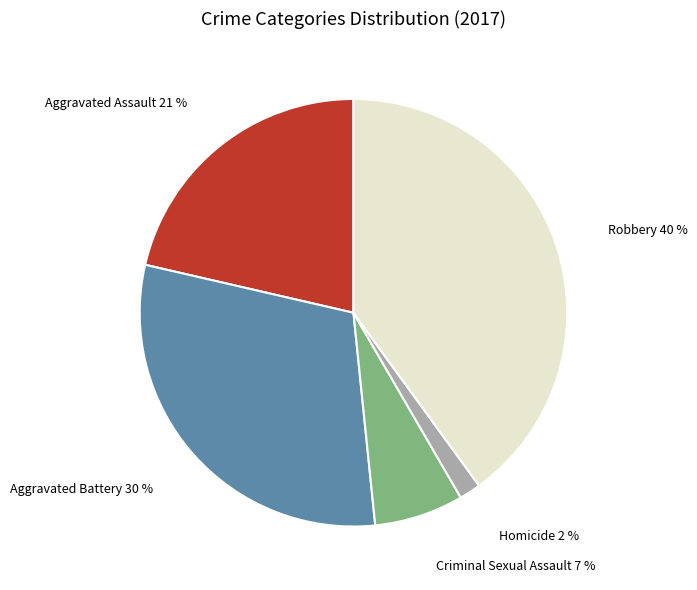

To the nearest percent, what is the difference between the largest and smallest slice percentages?

38%